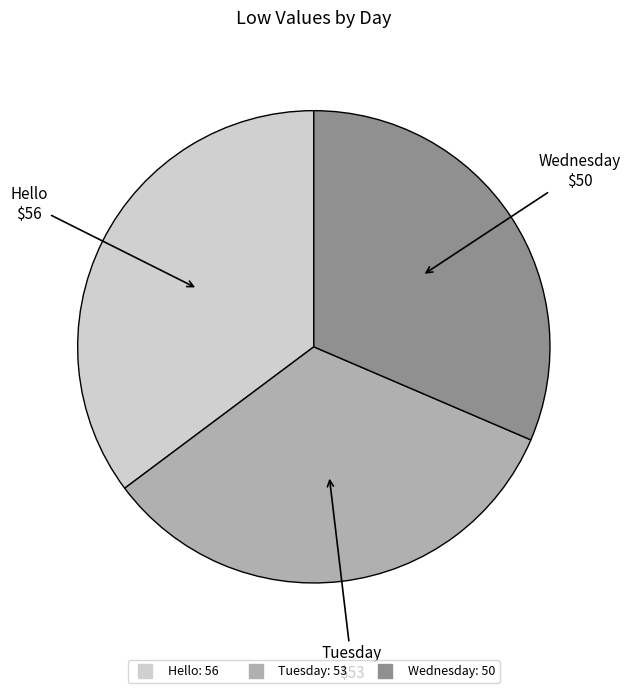

What is the smallest slice in the pie chart?

Wednesday